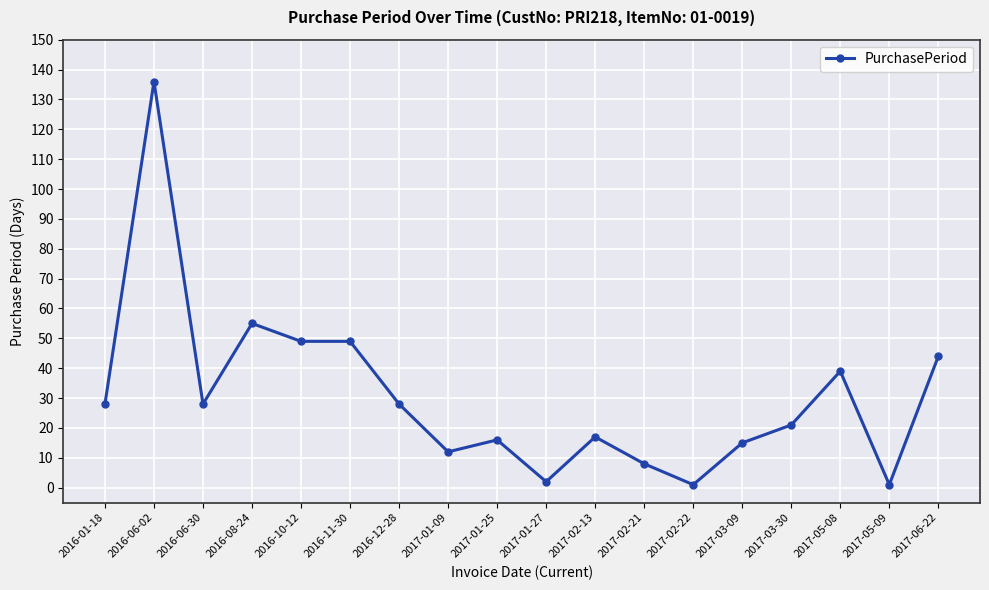

Where is the first local maximum?

2016-06-02